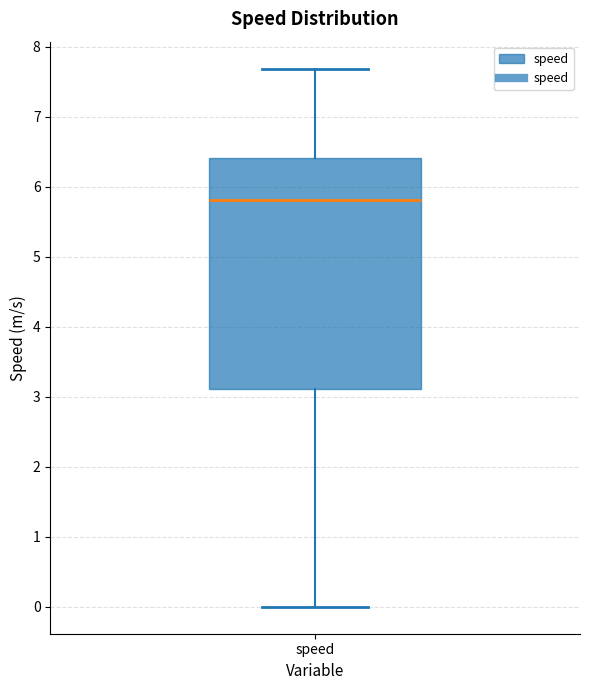

Where does the upper whisker of the box for speed end on the y-axis? The values are not printed on the chart, so give them approximately, as read against the axis.

7.7